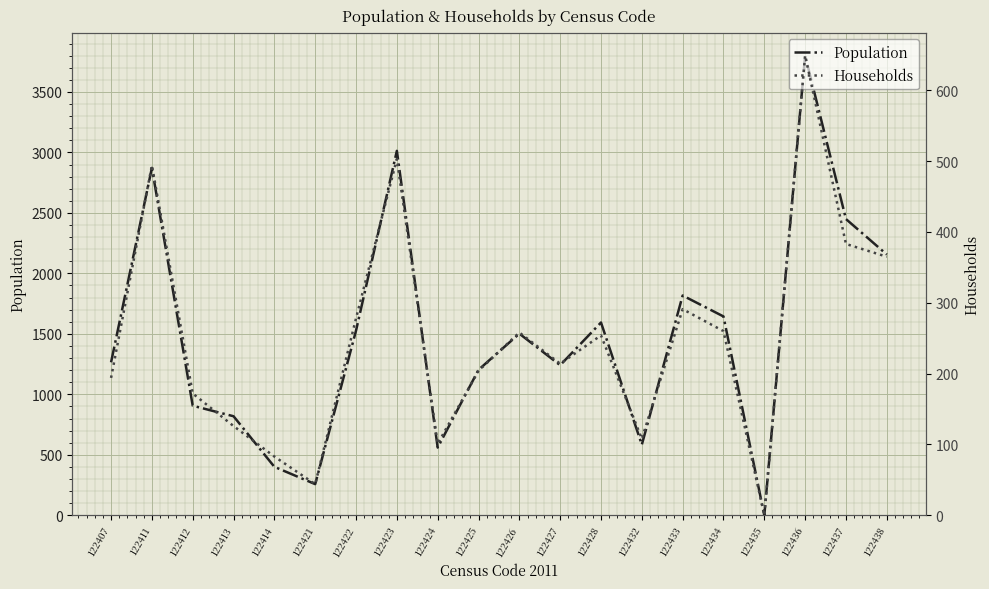

What is the average value of the Population series?

1481